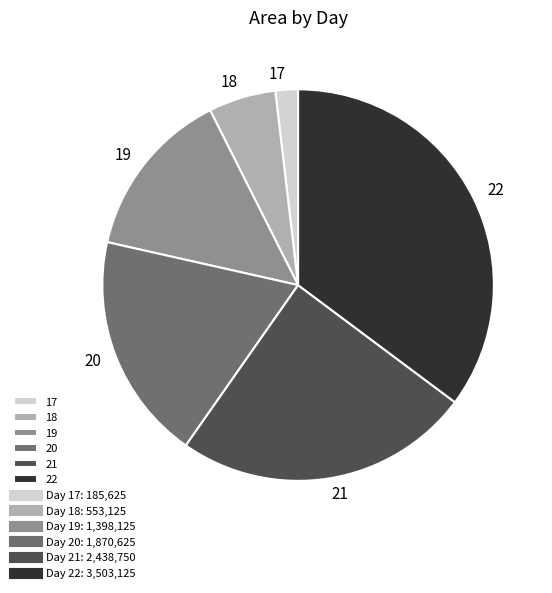

What is the smallest slice in the pie chart?

17